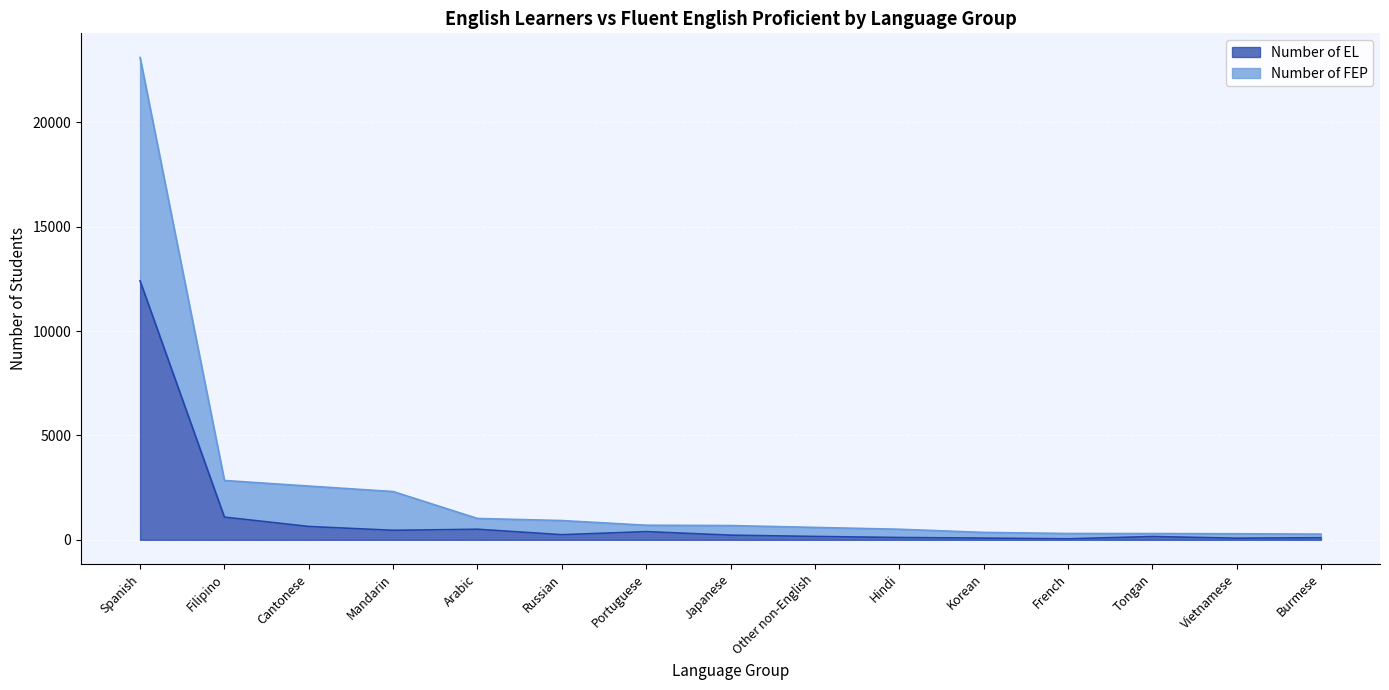

List the series in order of their peak value, lowest first.

Number of EL, Number of FEP